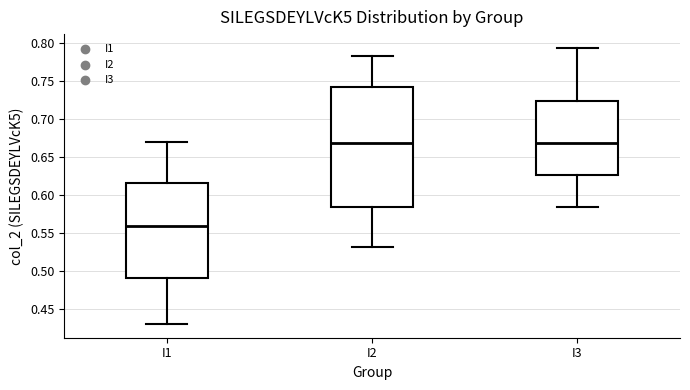

Reading left to right, read every box against the y-axis: the position of its median line, the range the box covers, and the ends of its whiskers. The values are not printed on the chart, so give them approximately, as read against the axis.

I1: median 0.560, box 0.490 to 0.615, whiskers 0.430 to 0.670
I2: median 0.670, box 0.585 to 0.740, whiskers 0.530 to 0.780
I3: median 0.670, box 0.625 to 0.725, whiskers 0.585 to 0.795